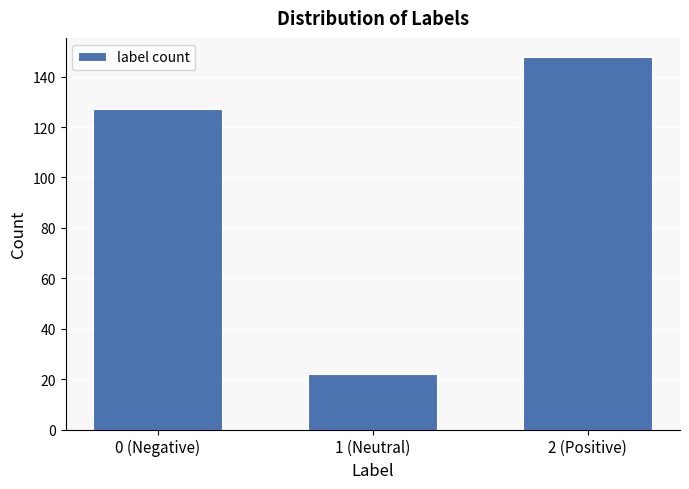

Reading left to right, extract all data points from this chart.

0 (Negative)=127	1 (Neutral)=22	2 (Positive)=148